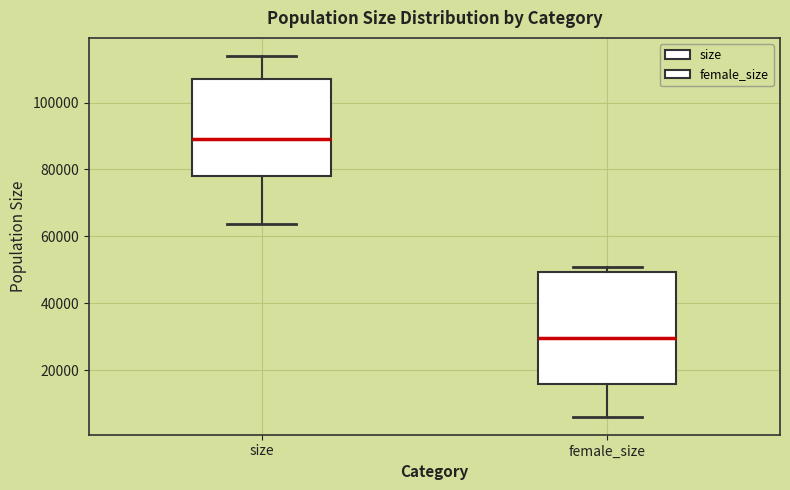

Reading left to right, transcribe this box plot: for each box, give where its median line is, the range the box spans, and where its two whiskers end, as read against the y-axis. The values are not printed on the chart, so give them approximately, as read against the axis.

size: median 90000, box 78000 to 108000, whiskers 64000 to 114000
female_size: median 30000, box 16000 to 50000, whiskers 6000 to 50000 (just above the box's upper edge)